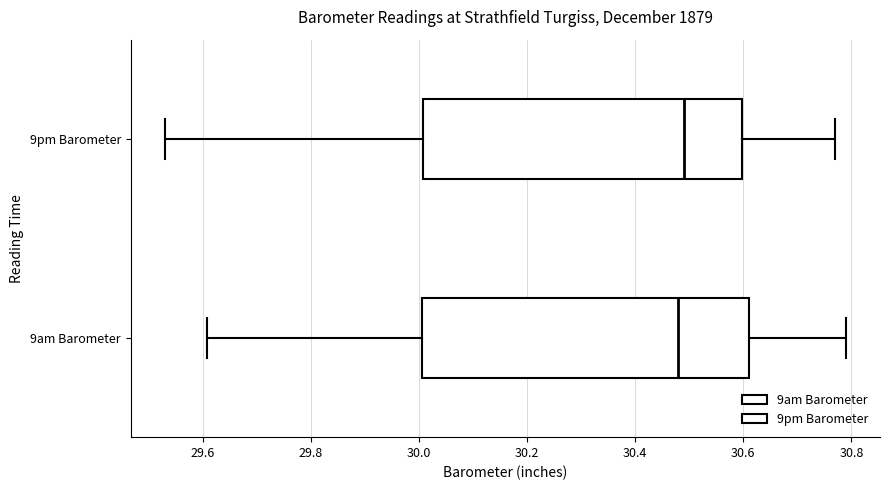

Reading bottom to top, read every box against the x-axis: the position of its median line, the range the box covers, and the ends of its whiskers. The values are not printed on the chart, so give them approximately, as read against the axis.

9am Barometer: median 30.48, box 30.00 to 30.62, whiskers 29.60 to 30.80
9pm Barometer: median 30.50, box 30.00 to 30.60, whiskers 29.54 to 30.76